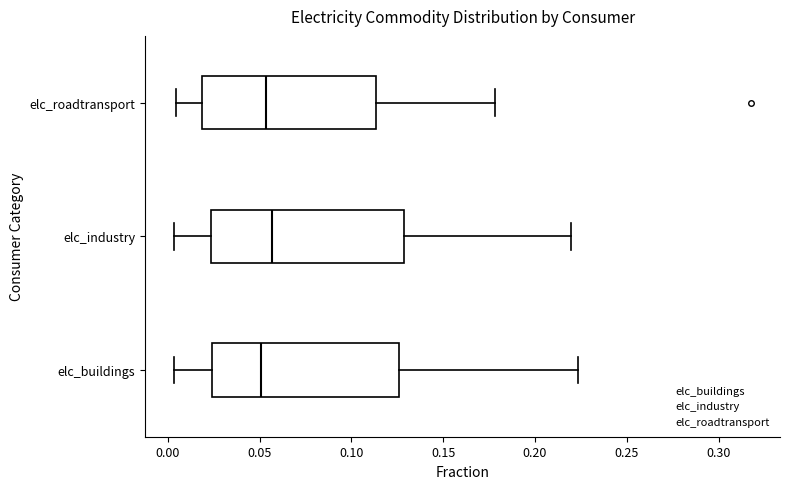

Reading bottom to top, transcribe this box plot: for each box, give where its median line is, the range the box spans, and where its two whiskers end, as read against the x-axis. The values are not printed on the chart, so give them approximately, as read against the axis.

elc_buildings: median 0.050, box 0.025 to 0.125, whiskers 0.005 to 0.225
elc_industry: median 0.055, box 0.025 to 0.130, whiskers 0.005 to 0.220
elc_roadtransport: median 0.055, box 0.020 to 0.115, whiskers 0.005 to 0.180